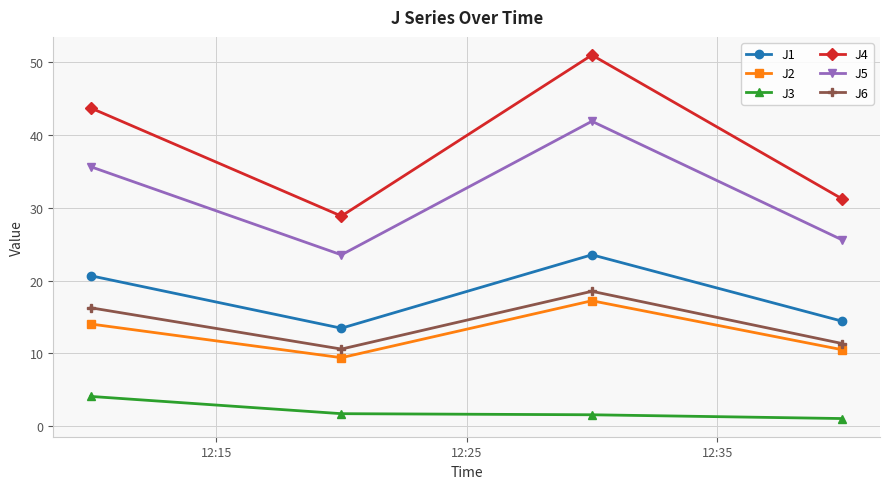

What is the maximum value shown in the chart?

51.0